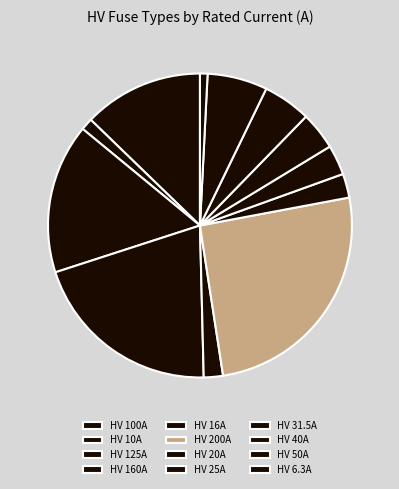

Between HV 6.3A and HV 25A, which is larger?

HV 25A